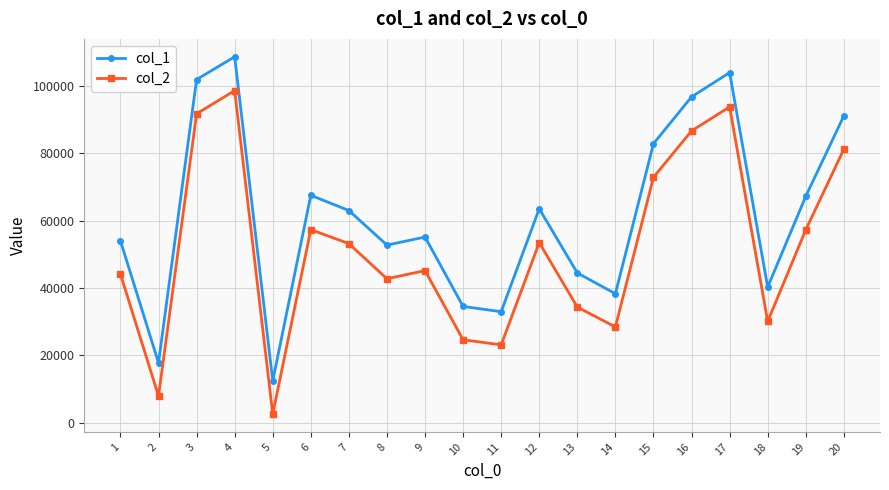

Where does the col_1 series first go above 62987?

3